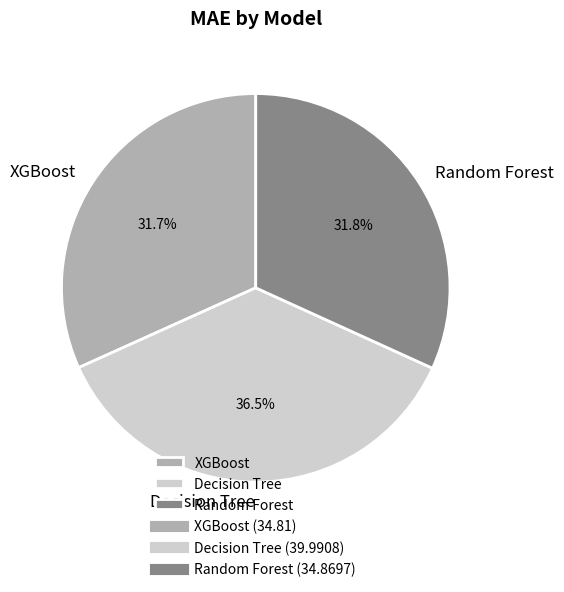

Do Random Forest and Decision Tree together represent more than half of the pie?

Yes